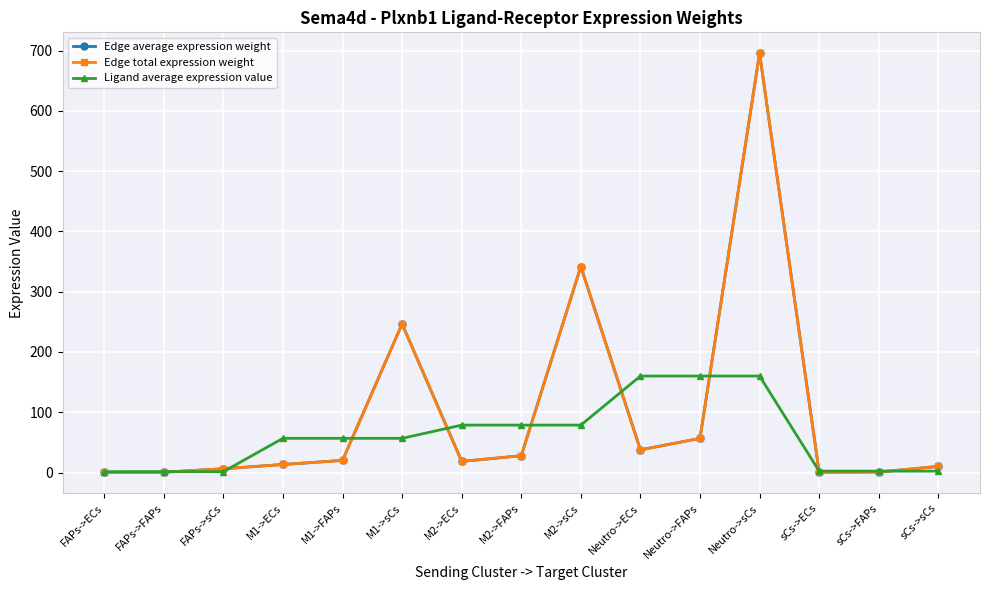

True or false: Ligand average expression value and Edge total expression weight intersect in this chart.

True